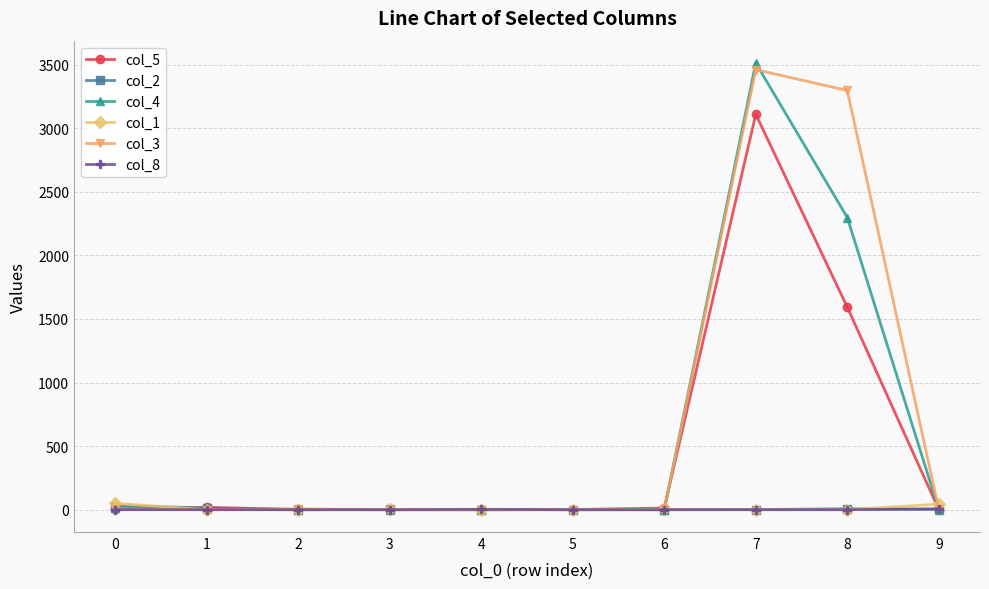

At which category is the sum across all series the highest?

7